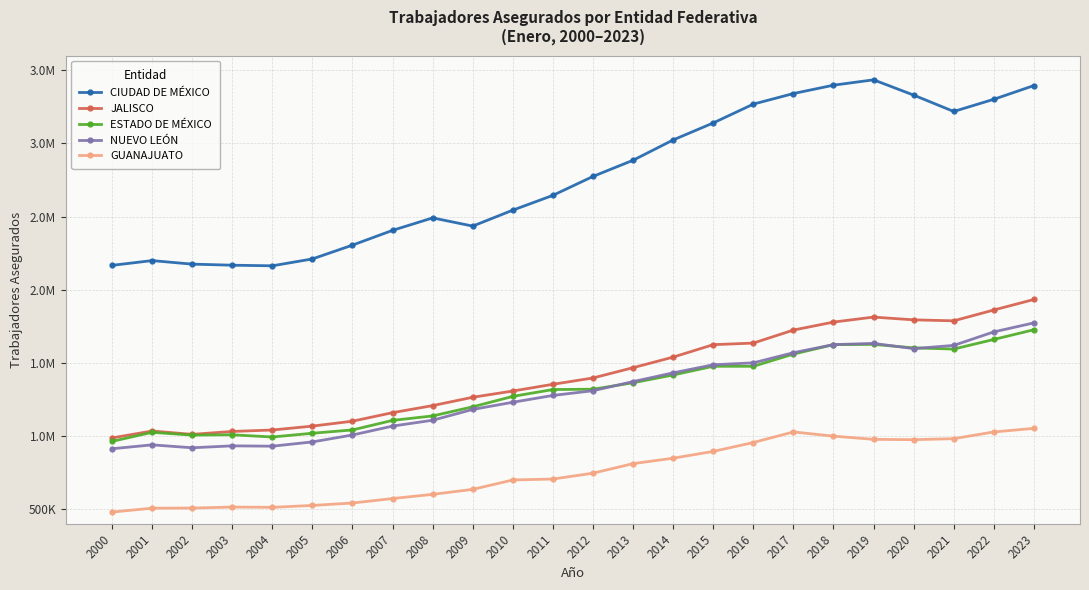

What is the total value across all series at 2009?

6715597